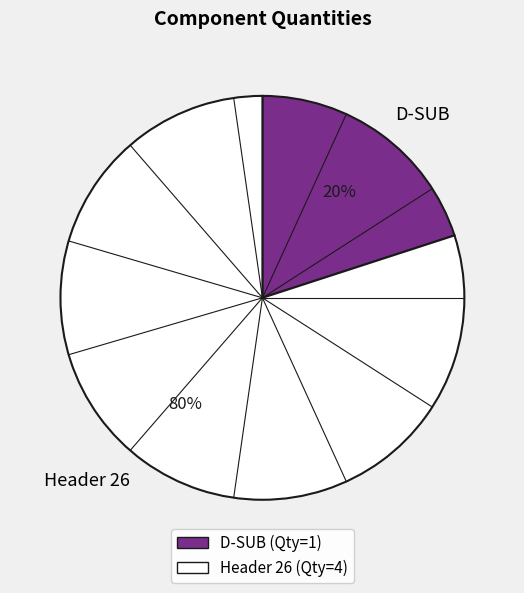

How many segments does this pie chart have?

2